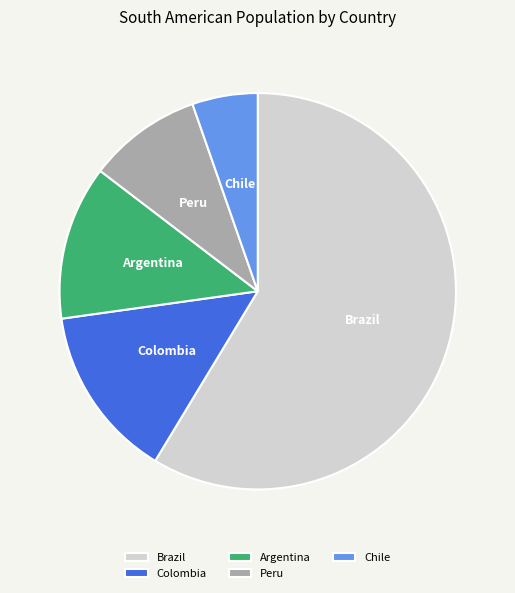

Does any single category account for the majority?

Yes